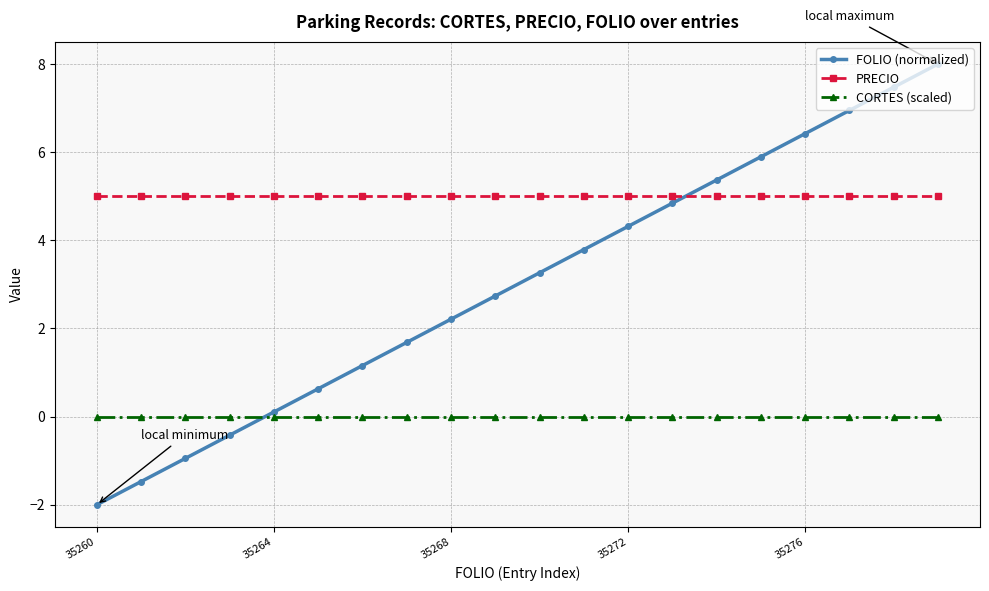

What is the value of the PRECIO point at the 10th from the left?

5.0